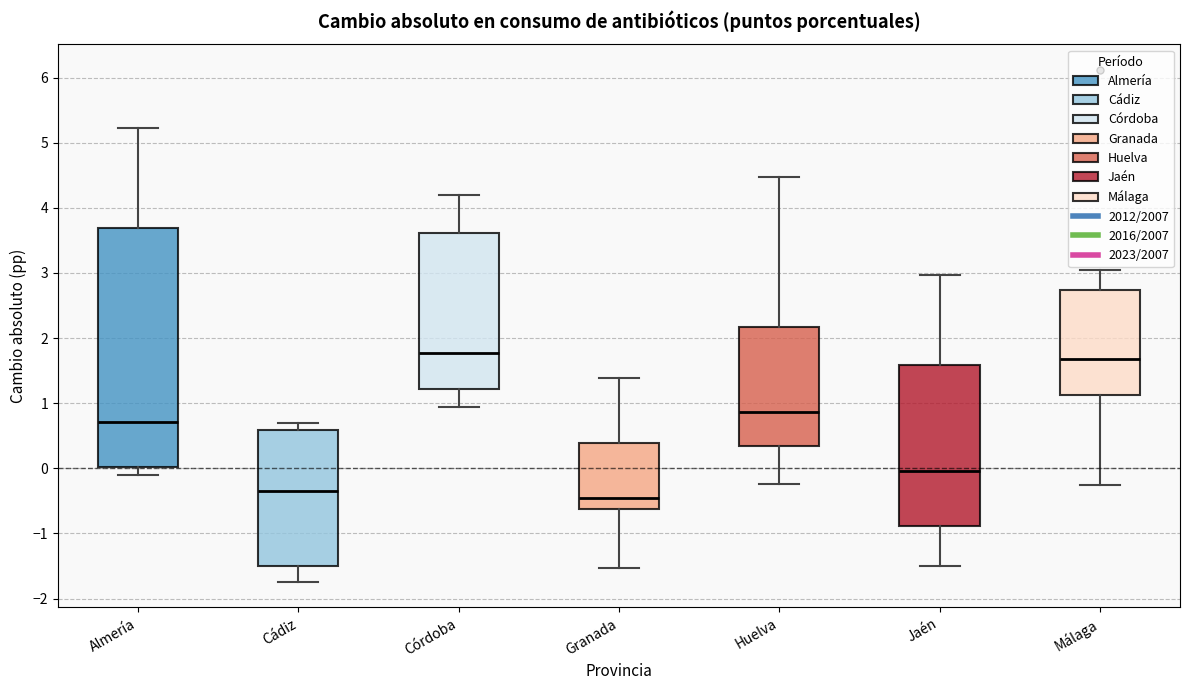

Reading left to right, transcribe this box plot: for each box, give where its median line is, the range the box spans, and where its two whiskers end, as read against the y-axis. The values are not printed on the chart, so give them approximately, as read against the axis.

Almería: median 0.7, box 0.0 to 3.7, whiskers -0.1 to 5.2
Cádiz: median -0.3, box -1.5 to 0.6, whiskers -1.7 to 0.7
Córdoba: median 1.8, box 1.2 to 3.6, whiskers 0.9 to 4.2
Granada: median -0.5, box -0.6 to 0.4, whiskers -1.5 to 1.4
Huelva: median 0.9, box 0.3 to 2.2, whiskers -0.2 to 4.5
Jaén: median 0.0, box -0.9 to 1.6, whiskers -1.5 to 3.0
Málaga: median 1.7, box 1.1 to 2.7, whiskers -0.3 to 3.0